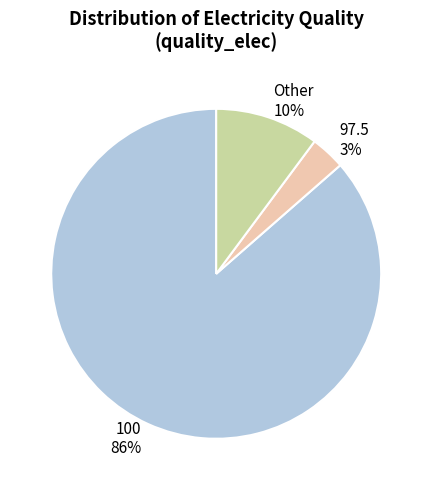

How many slices are in this pie chart?

3